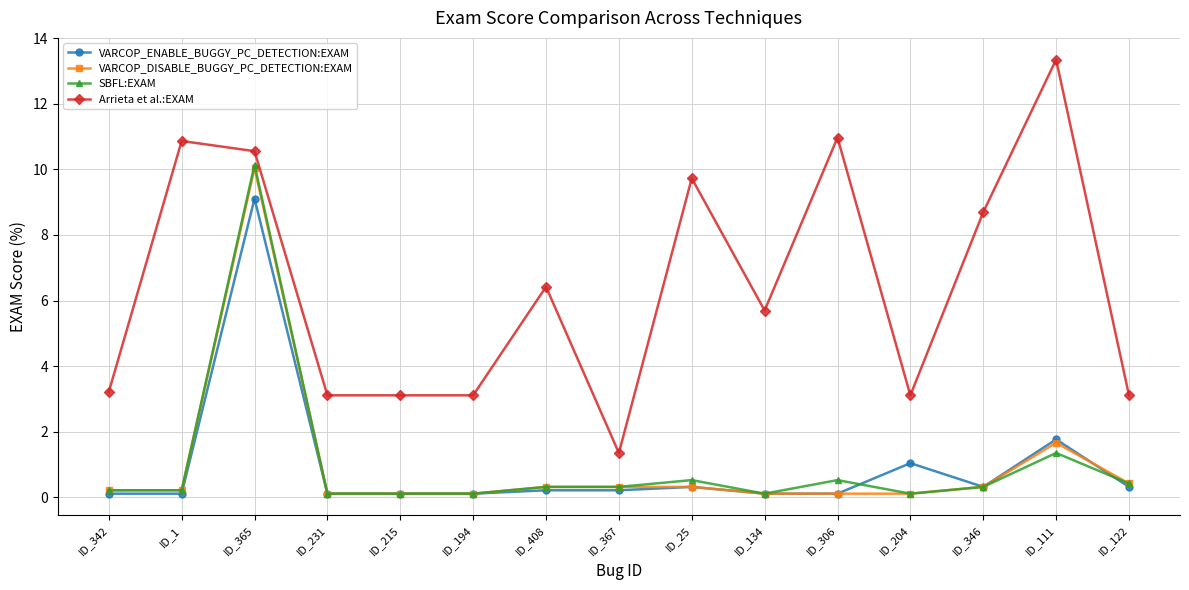

Where is the first local maximum for VARCOP_ENABLE_BUGGY_PC_DETECTION:EXAM?

ID_365